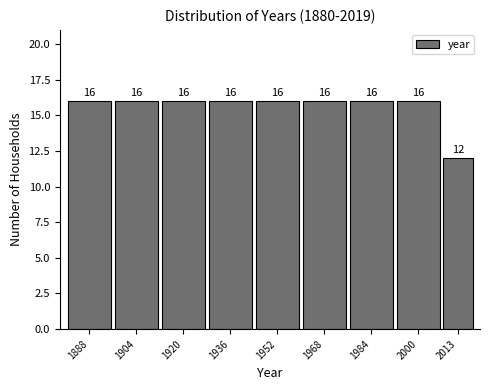

Reading right to left, what are all the values shown in this chart?

12	16	16	16	16	16	16	16	16